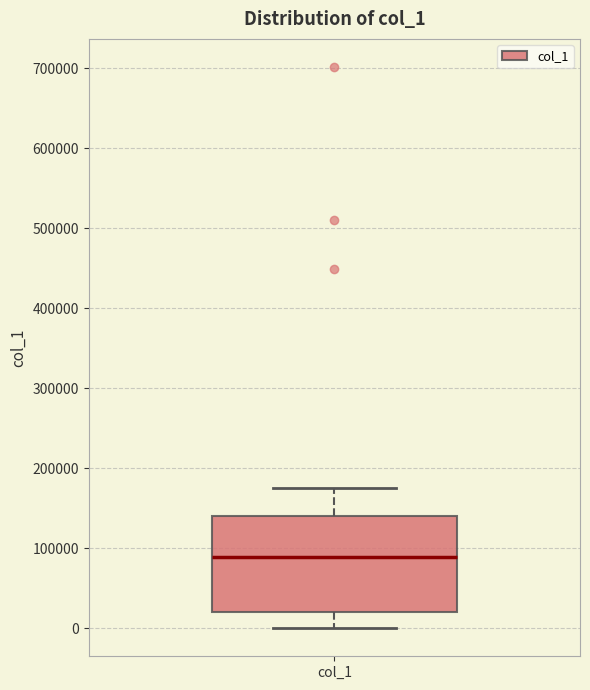

Read this box plot against the y-axis: the position of the median line, the range covered by the box, and the ends of both whiskers. The values are not printed on the chart, so give them approximately, as read against the axis.

median 90000, box 20000 to 140000, whiskers 0 to 180000